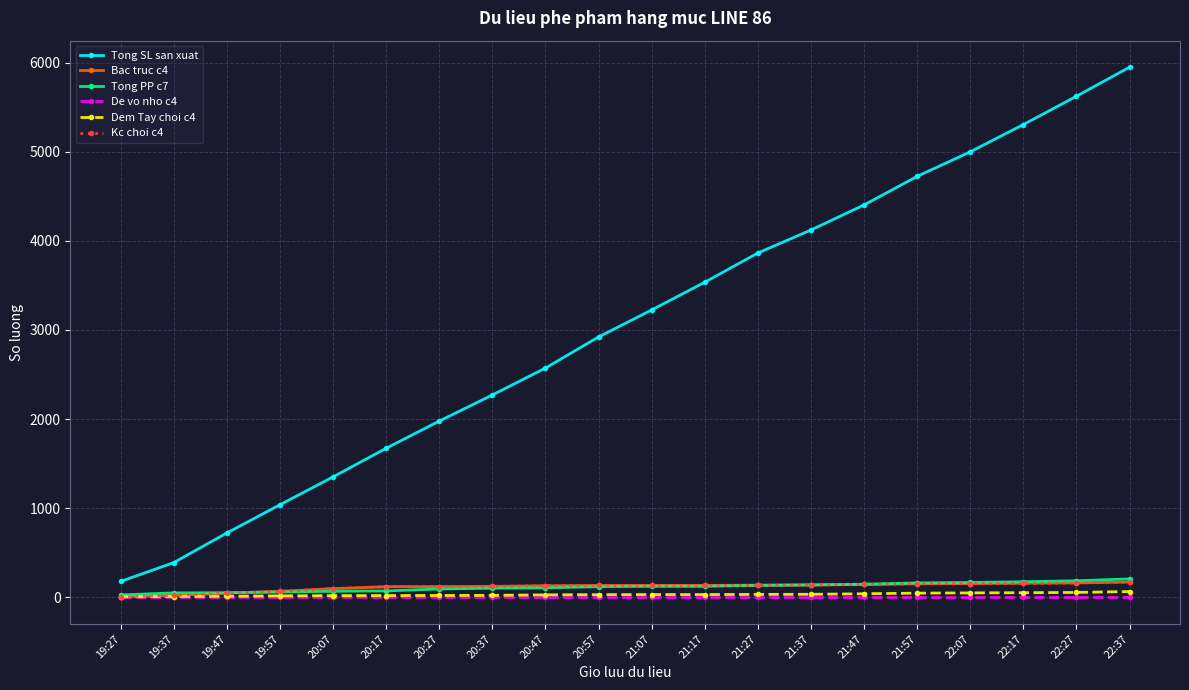

Which series changed the most between 20:27 and 20:47?

Tong SL san xuat